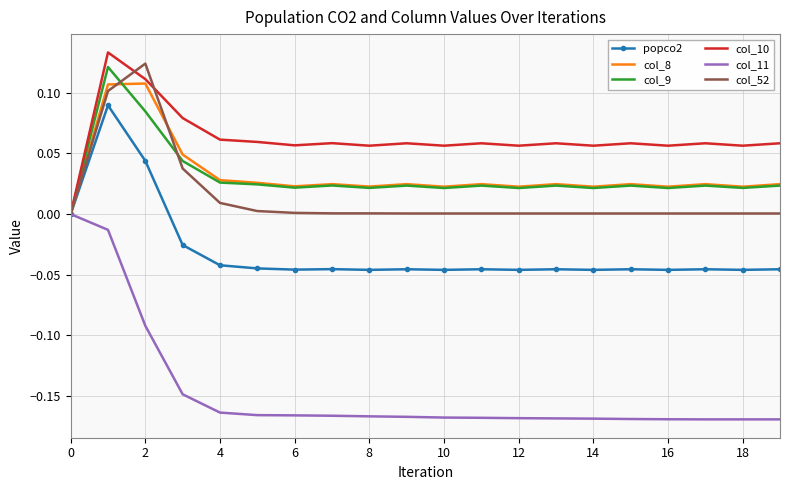

Which series has the largest total across all categories?

col_10